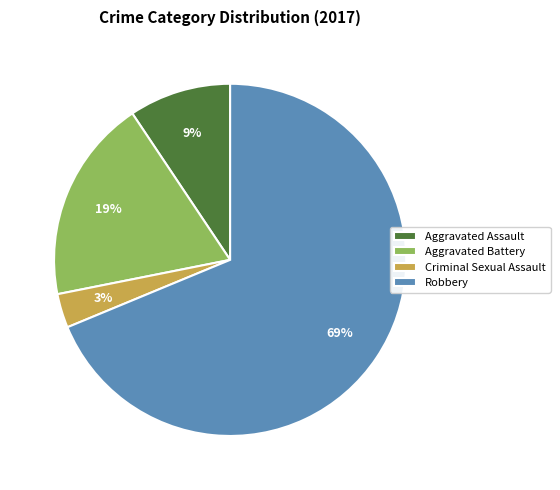

Rank the categories by value from highest to lowest.

Robbery, Aggravated Battery, Aggravated Assault, Criminal Sexual Assault